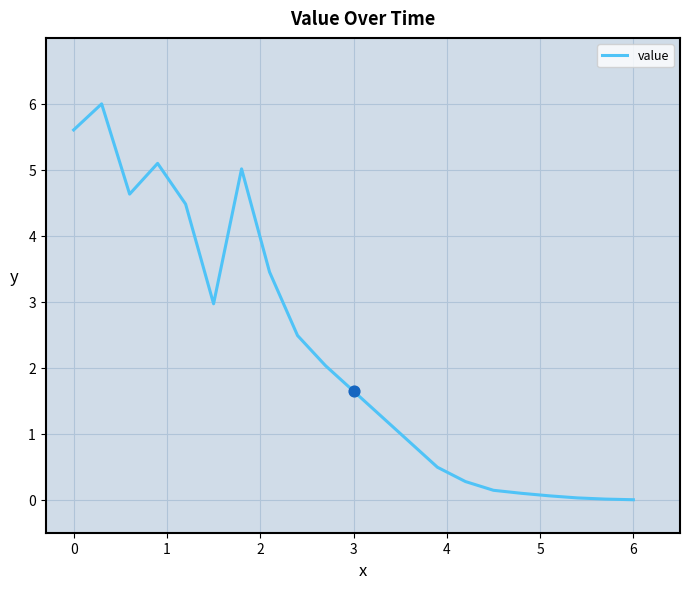

What is the maximum value shown in the chart?

6.0